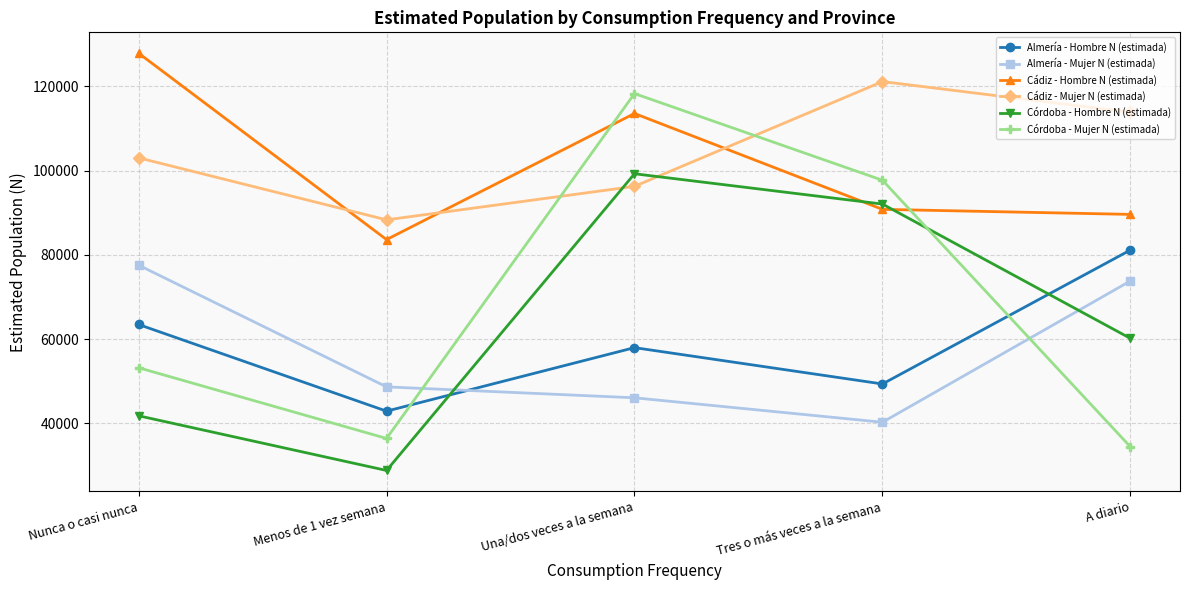

Reading left to right, what are all the values shown in this chart?

Almería - Hombre N (estimada): 63453	42865	57956	49323	81141
Almería - Mujer N (estimada): 77551	48635	46039	40233	73804
Cádiz - Hombre N (estimada): 127904	83625	113583	90805	89610
Cádiz - Mujer N (estimada): 103051	88314	96272	121159	113878
Córdoba - Hombre N (estimada): 41767	28776	99262	92062	60154
Córdoba - Mujer N (estimada): 53178	36383	118314	97720	34388